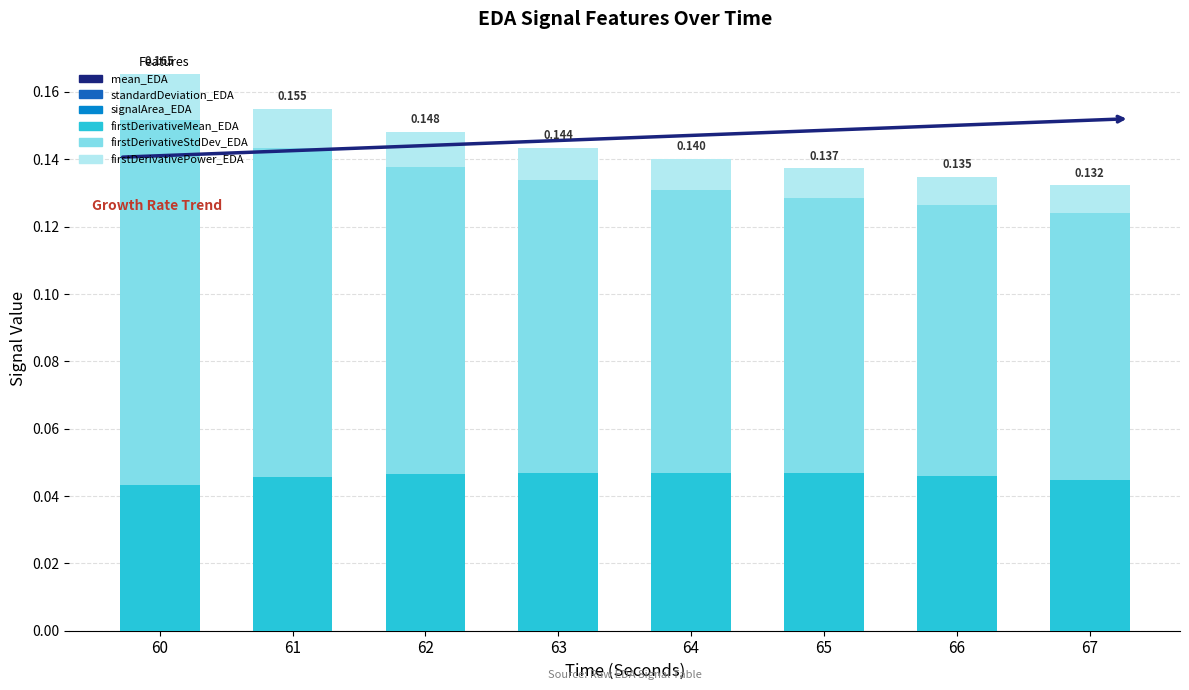

Rank the series by their maximum value, from lowest to highest.

standardDeviation_EDA, signalArea_EDA, mean_EDA, firstDerivativePower_EDA, firstDerivativeMean_EDA, firstDerivativeStdDev_EDA